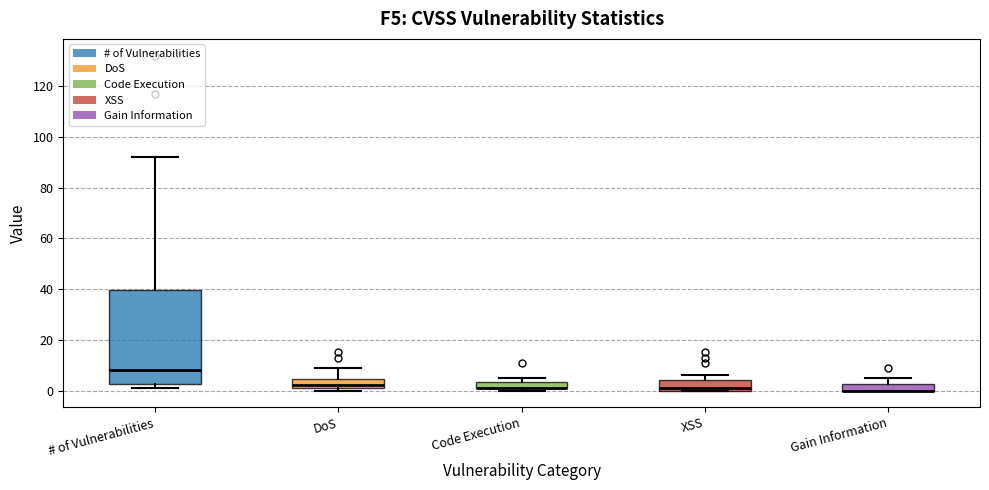

Where is the upper edge of the box for DoS on the y-axis? The values are not printed on the chart, so give them approximately, as read against the axis.

4